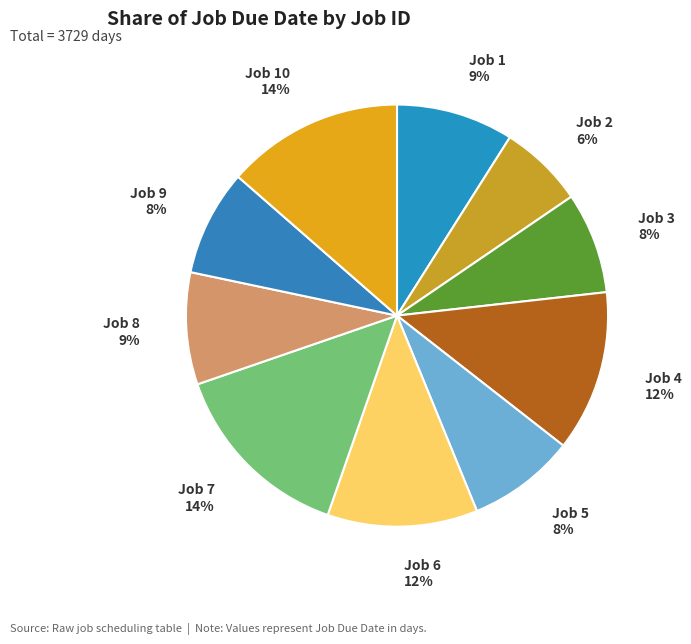

To the nearest percent, what percentage of the pie is Job 2?

6%